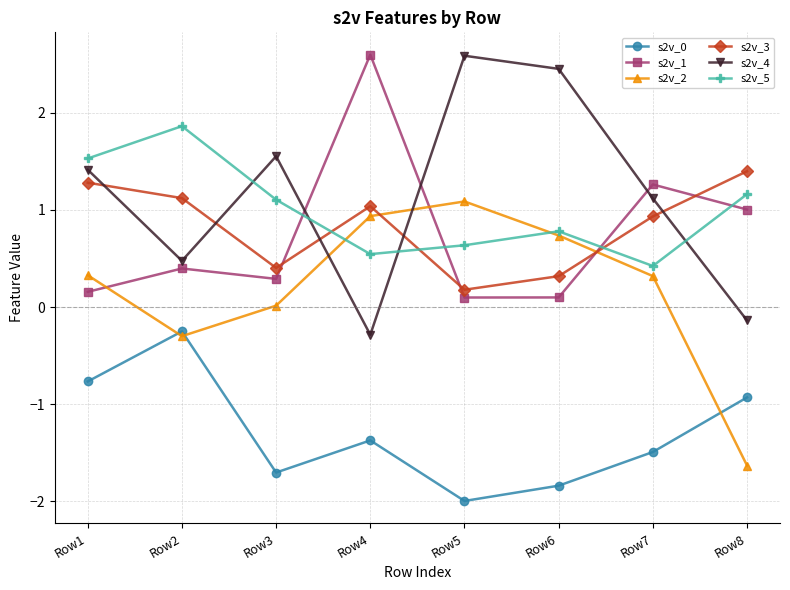

What is the difference between the maximum and minimum values in the s2v_0 series?

1.7